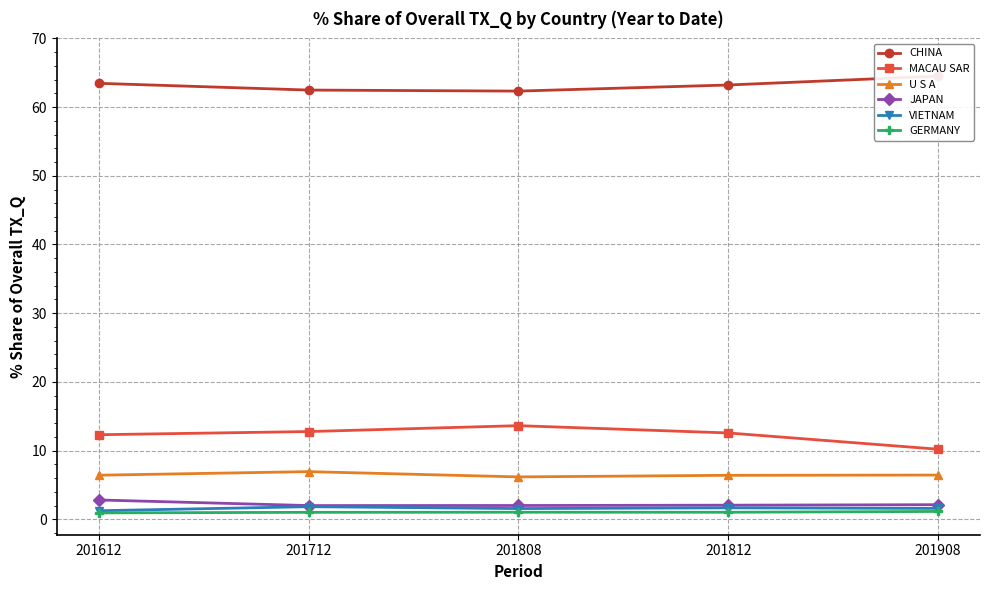

What is the sum of all VIETNAM values?

7.9